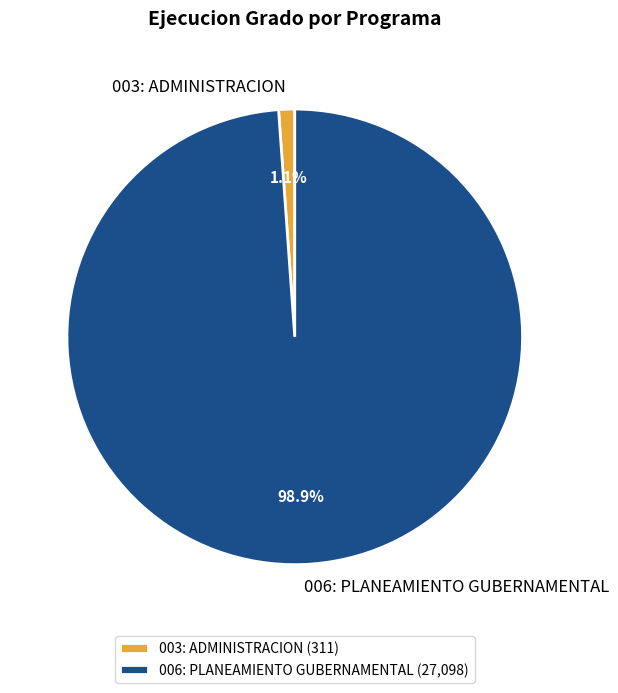

Which slice is the largest?

006: PLANEAMIENTO GUBERNAMENTAL